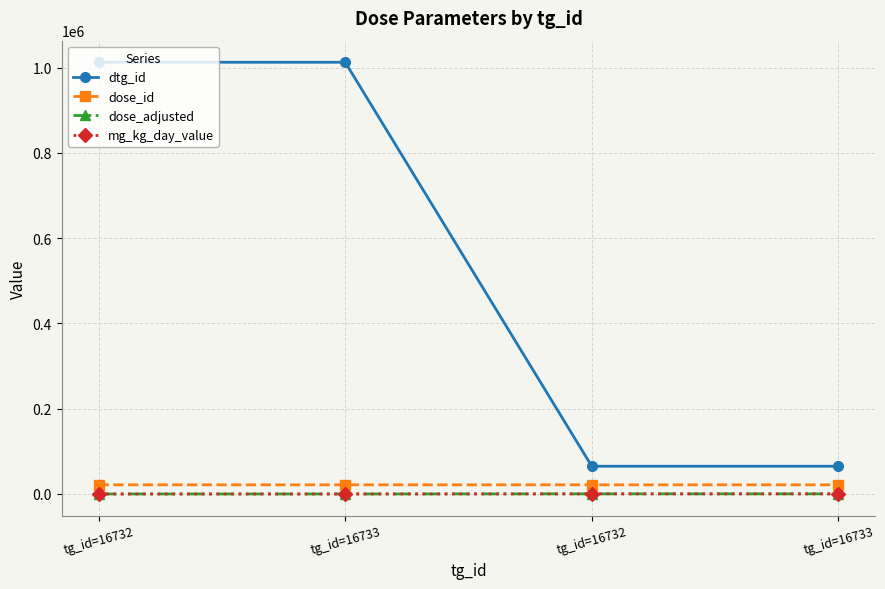

Is it true that dose_adjusted equals 0.0 at tg_id=16732?

True